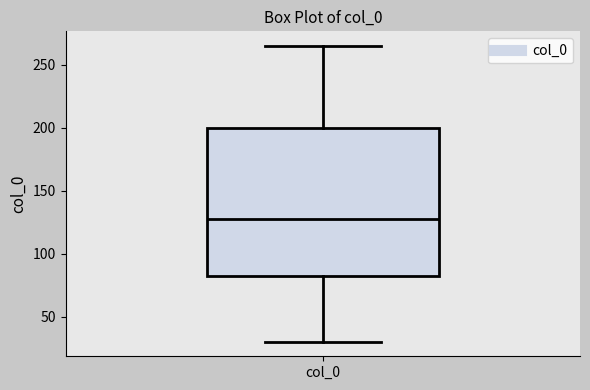

Read this box plot against the y-axis: the position of the median line, the range covered by the box, and the ends of both whiskers. The values are not printed on the chart, so give them approximately, as read against the axis.

median 130, box 80 to 200, whiskers 30 to 265